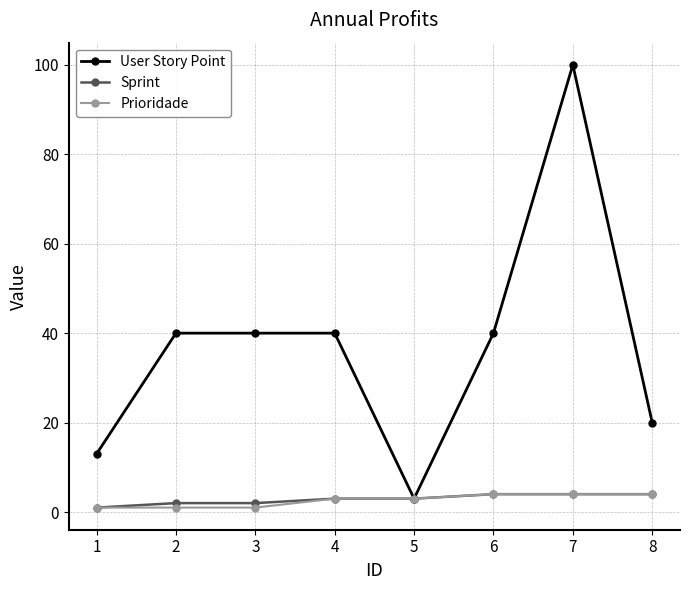

The User Story Point series shows 12 at 2. True or false?

False